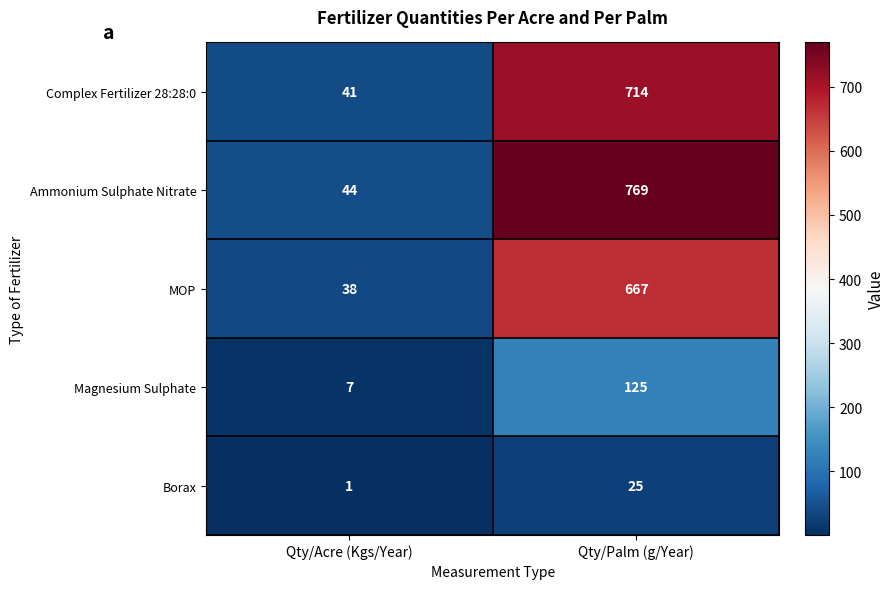

What is the difference between the Magnesium Sulphate values at Qty/Acre (Kgs/Year) and Qty/Palm (g/Year)?

118